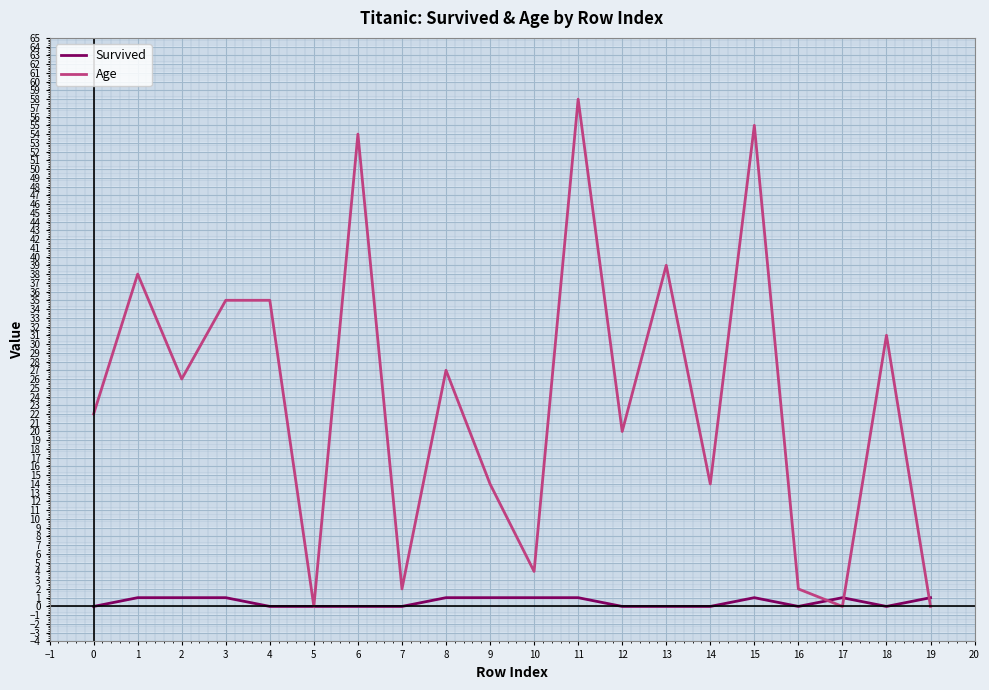

Rank the series by their maximum value, from highest to lowest.

Age, Survived